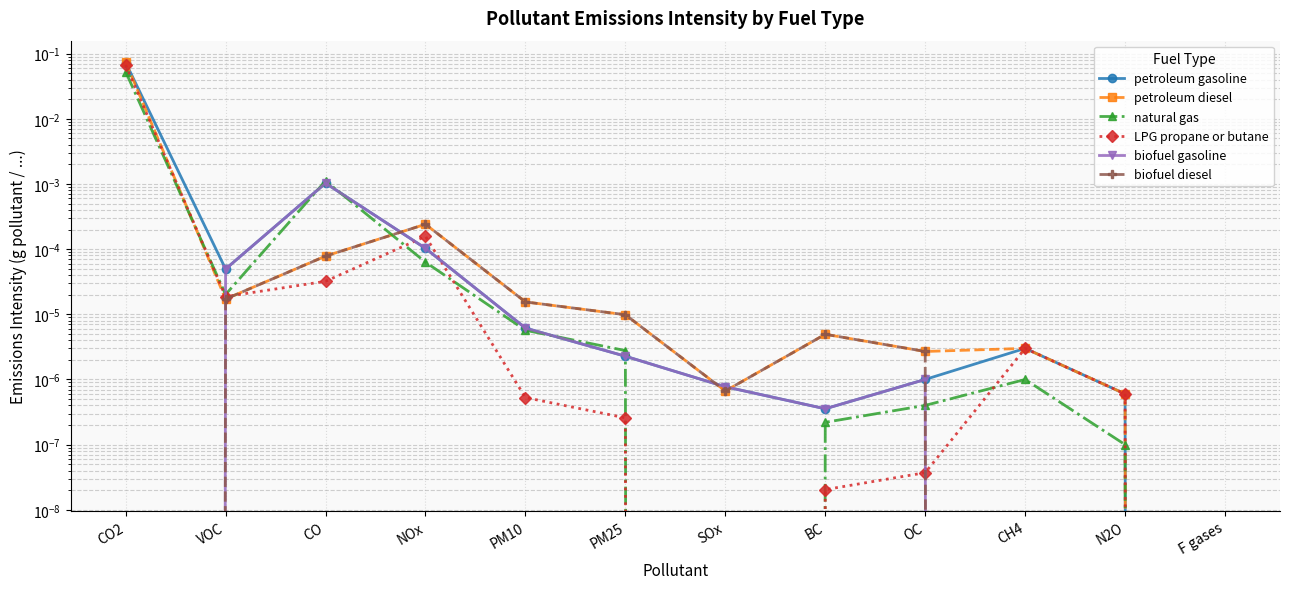

Reading left to right, extract all data points from this chart.

petroleum gasoline: CO2=0.1	VOC=0.0	CO=0.0	NOx=0.0	PM10=0.0	PM25=0.0	SOx=0.0	BC=0.0	OC=0.0	CH4=0.0	N2O=0.0	F gases=0.0
petroleum diesel: CO2=0.1	VOC=0.0	CO=0.0	NOx=0.0	PM10=0.0	PM25=0.0	SOx=0.0	BC=0.0	OC=0.0	CH4=0.0	N2O=0.0	F gases=0.0
natural gas: CO2=0.1	VOC=0.0	CO=0.0	NOx=0.0	PM10=0.0	PM25=0.0	SOx=0.0	BC=0.0	OC=0.0	CH4=0.0	N2O=0.0	F gases=0.0
LPG propane or butane: CO2=0.1	VOC=0.0	CO=0.0	NOx=0.0	PM10=0.0	PM25=0.0	SOx=0.0	BC=0.0	OC=0.0	CH4=0.0	N2O=0.0	F gases=0.0
biofuel gasoline: CO2=0.0	VOC=0.0	CO=0.0	NOx=0.0	PM10=0.0	PM25=0.0	SOx=0.0	BC=0.0	OC=0.0	CH4=0.0	N2O=0.0	F gases=0.0
biofuel diesel: CO2=0.0	VOC=0.0	CO=0.0	NOx=0.0	PM10=0.0	PM25=0.0	SOx=0.0	BC=0.0	OC=0.0	CH4=0.0	N2O=0.0	F gases=0.0